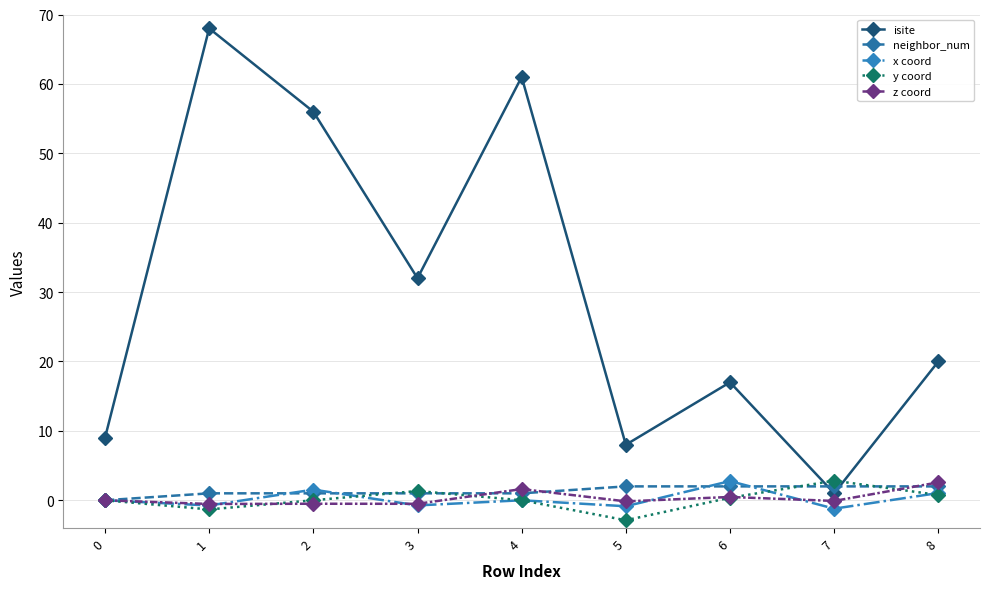

Which series ends up on top after the final intersection of z coord and y coord?

z coord